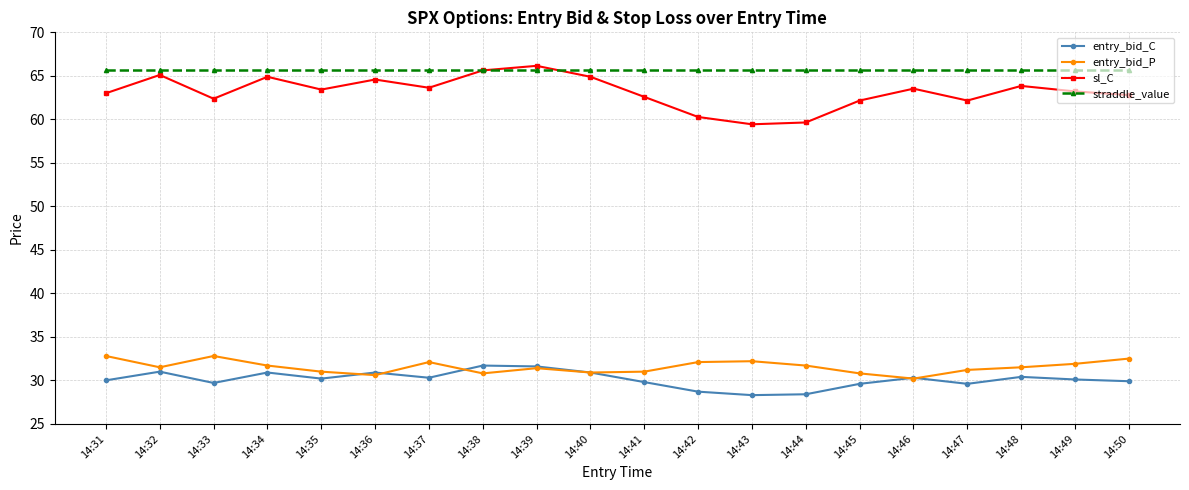

The value of straddle_value at 14:44 is 65.7. True or false?

True